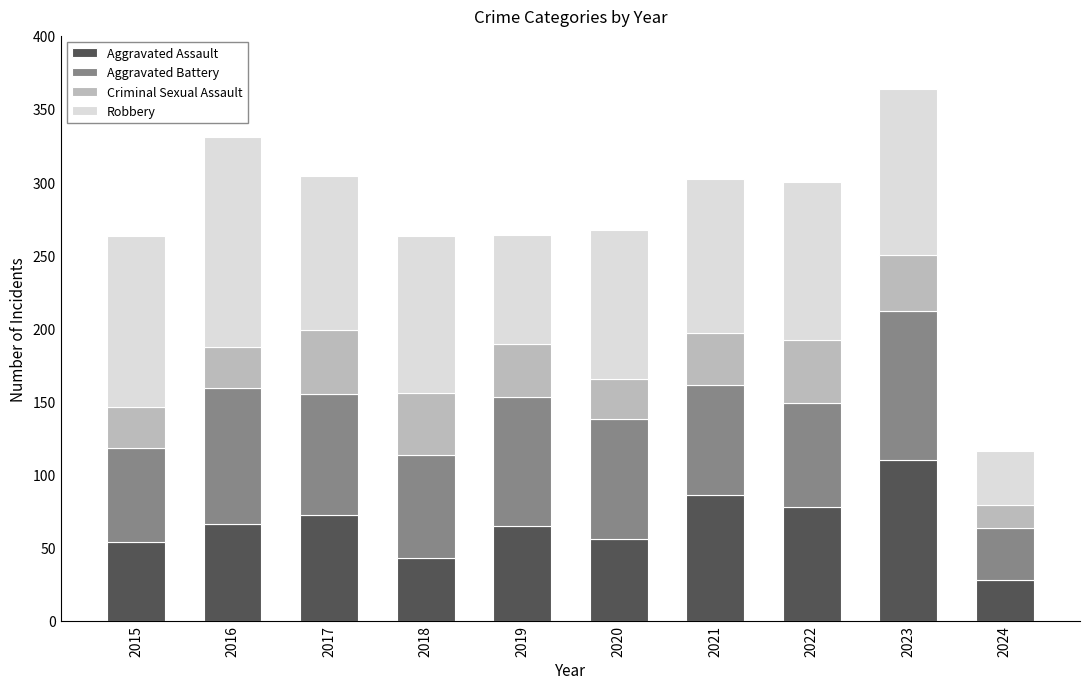

What is the difference between the second highest and minimum values in the Aggravated Assault series?

58